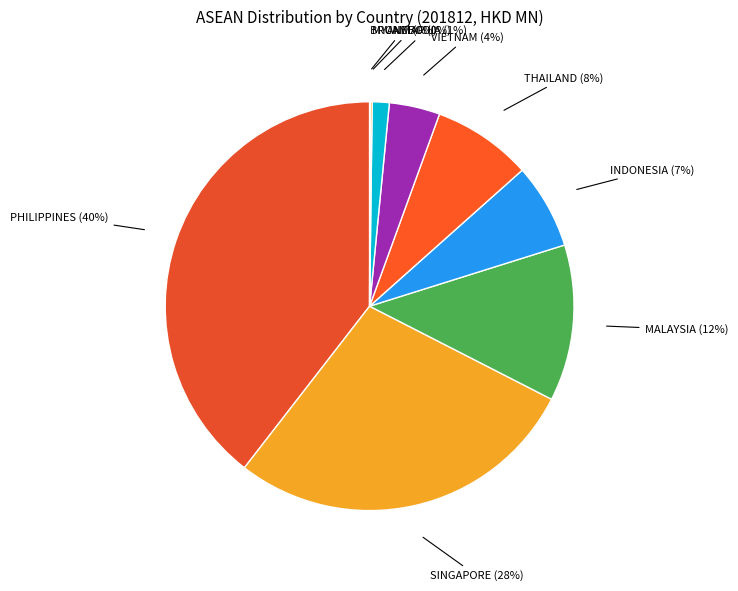

To the nearest percent, what is the difference between the VIETNAM and MALAYSIA slice percentages?

8%